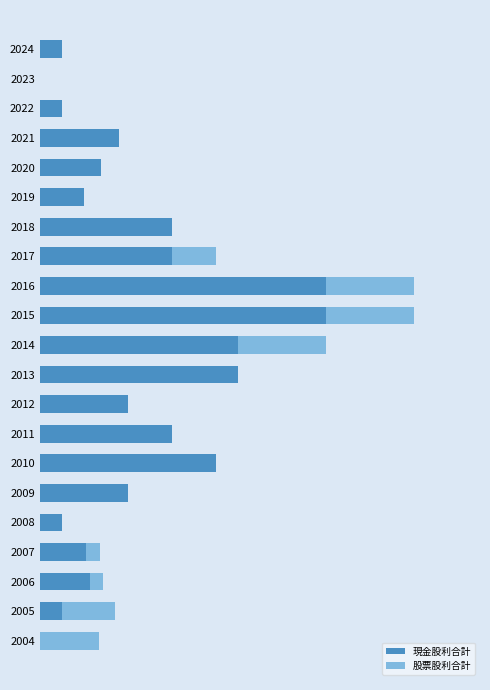

What are all the series names shown in the legend?

現金股利合計, 股票股利合計